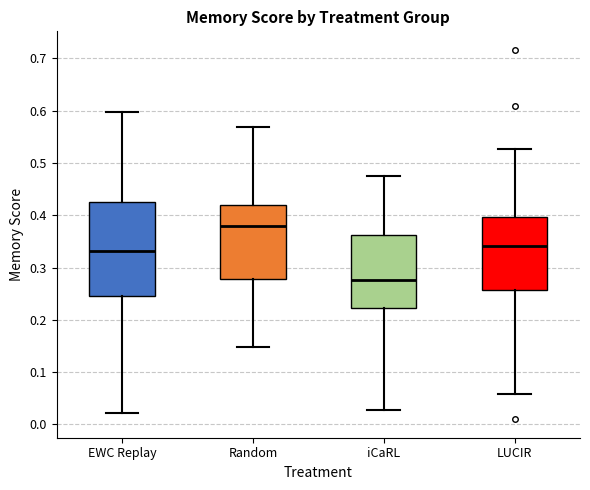

Which box is the tallest, from its lower edge to its upper edge?

EWC Replay